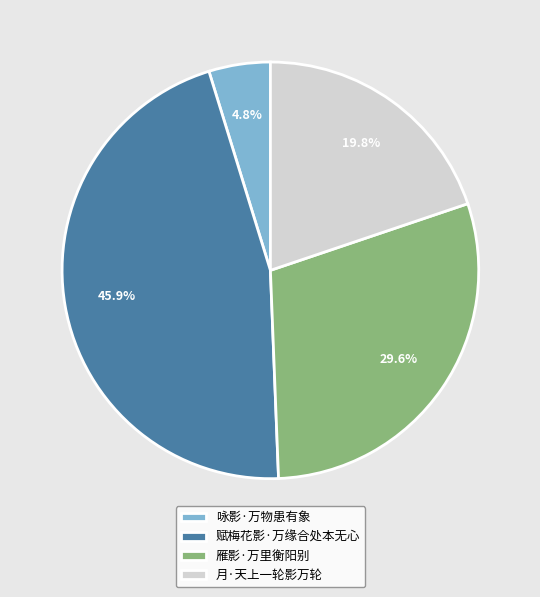

Is 雁影·万里衡阳别 the majority of the pie?

No